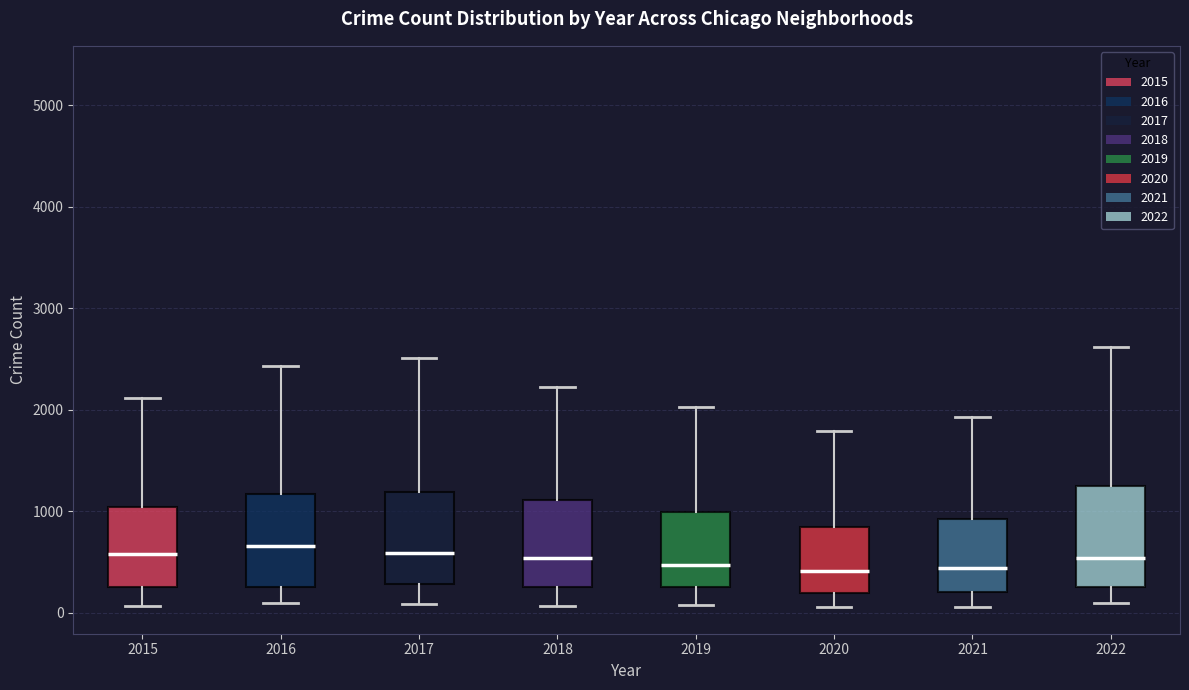

Where does the lower whisker of the box at x = 2022 end on the y-axis? The values are not printed on the chart, so give them approximately, as read against the axis.

100